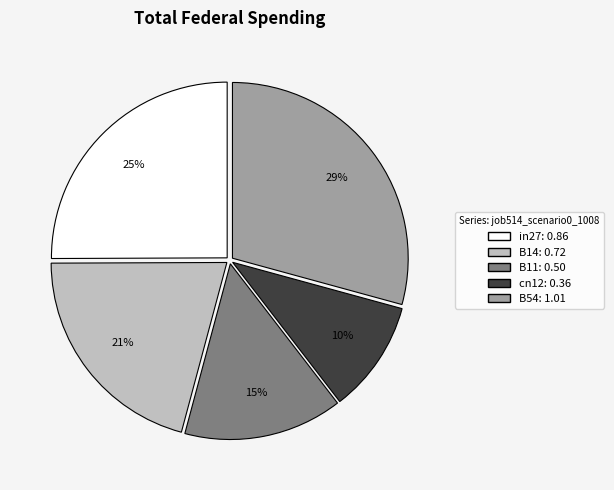

Which slice is the largest?

B54